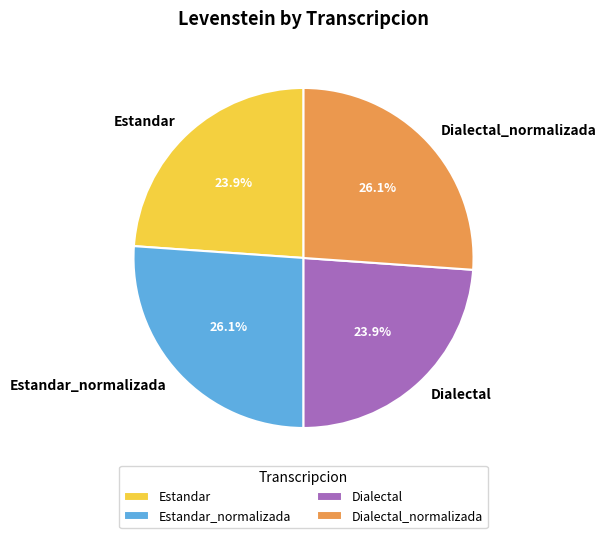

True or false: Dialectal_normalizada accounts for 26% of the total.

True